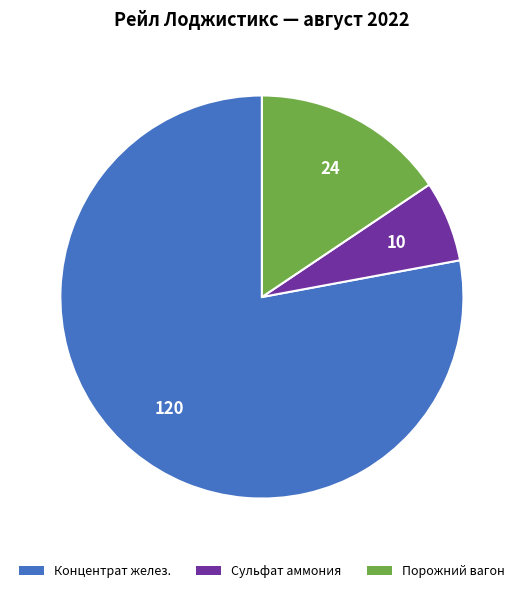

The Концентрат желез. slice represents 93% of the pie. True or false?

False